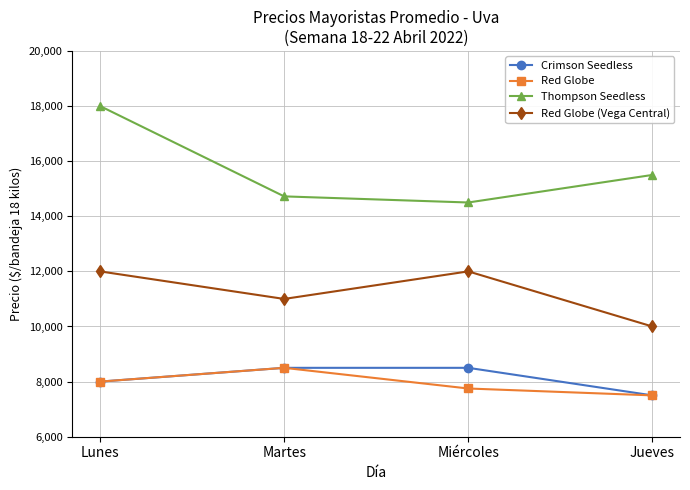

Which series has the widest spread of values?

Thompson Seedless